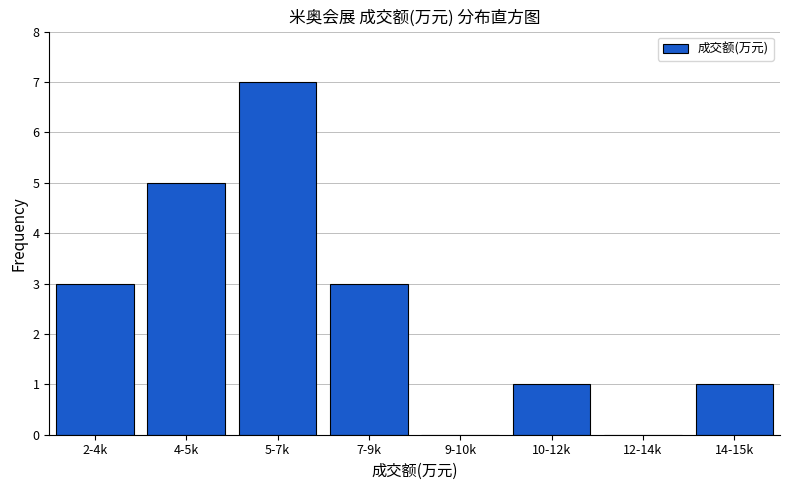

Reading right to left, what are all the values shown in this chart?

14-15k=1	12-14k=0	10-12k=1	9-10k=0	7-9k=3	5-7k=7	4-5k=5	2-4k=3